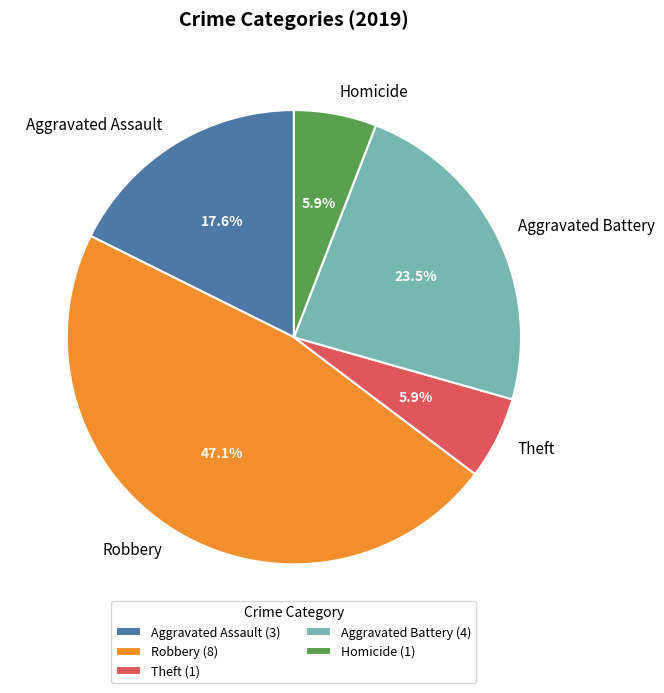

True or false: Theft accounts for 1% of the total.

False